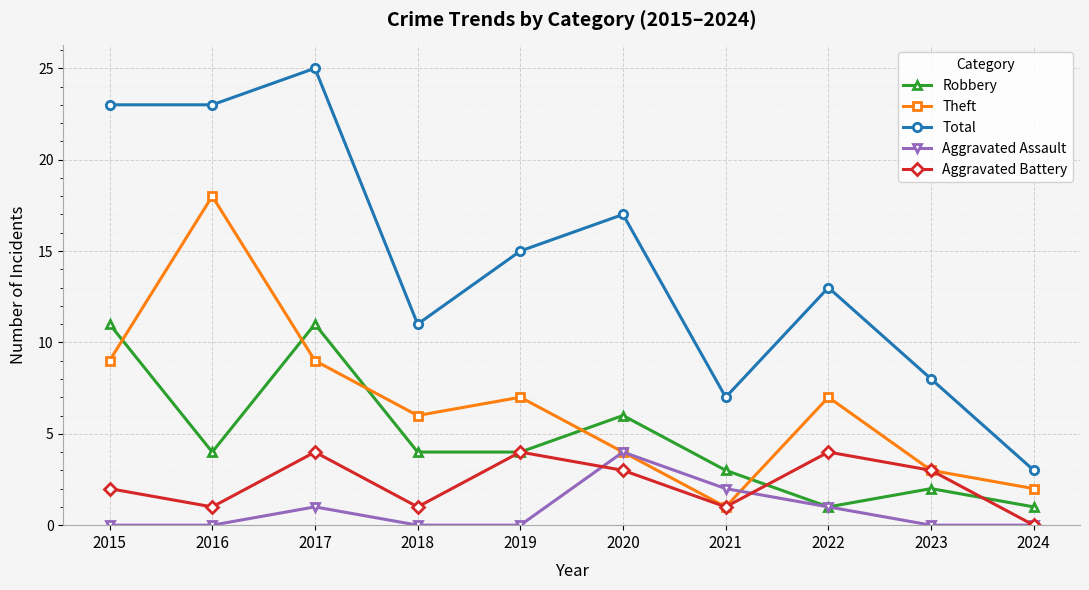

What is the value of the Theft point at the 6th from the left?

4